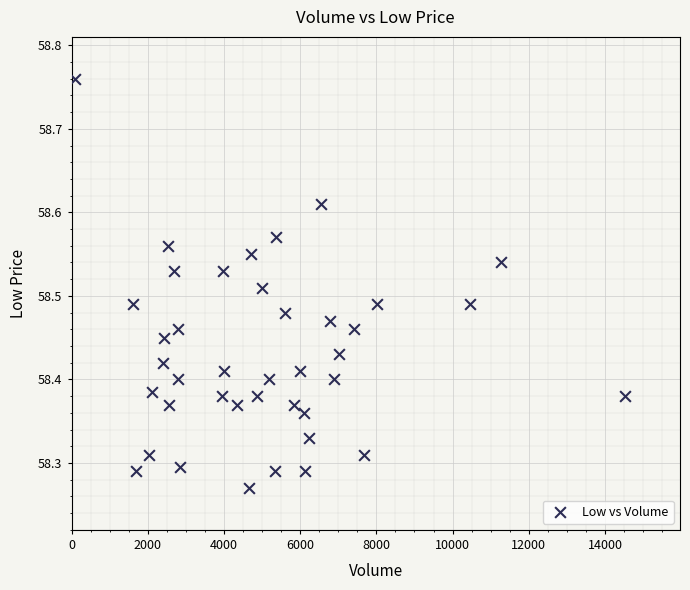

What is the range of X values (max minus min)?

14417.0